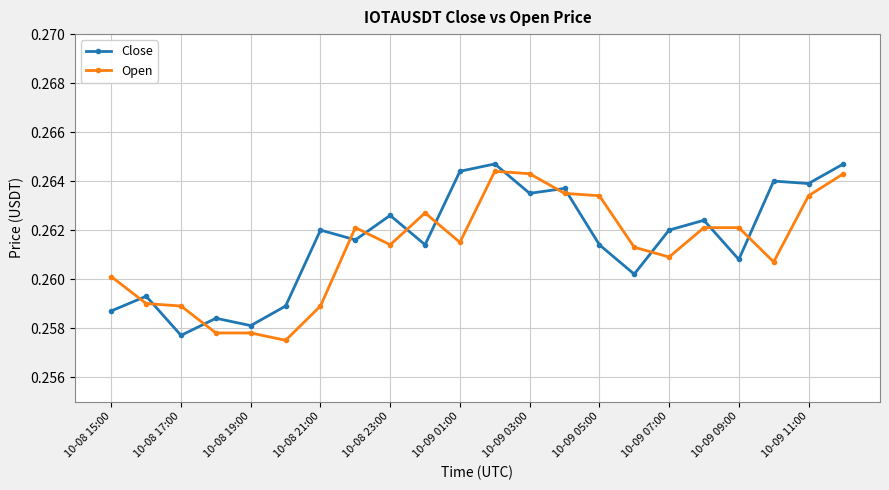

Count the Close values in the range 0 to 1.

22